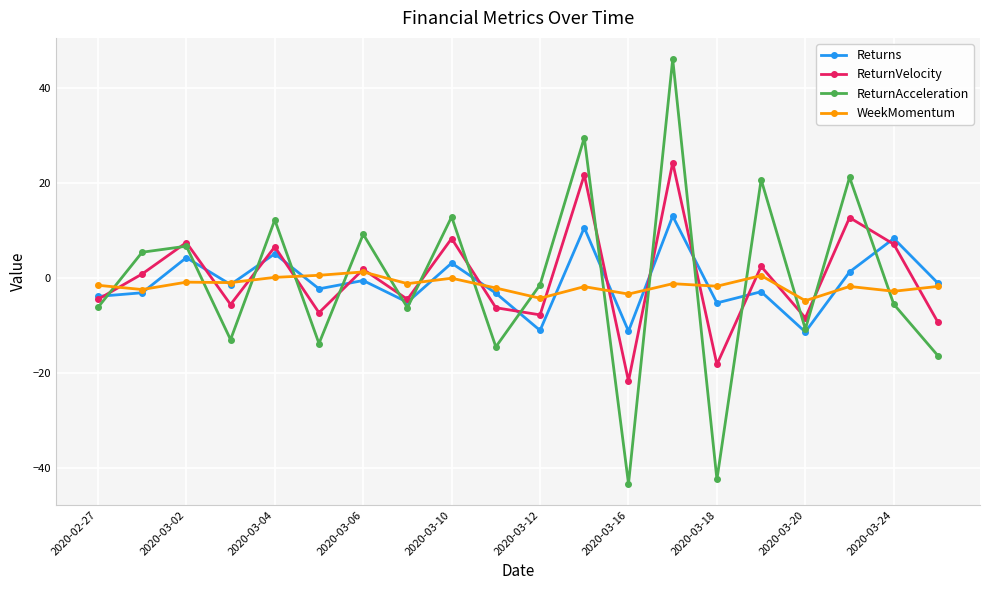

Which series has the largest range (max minus min)?

ReturnAcceleration